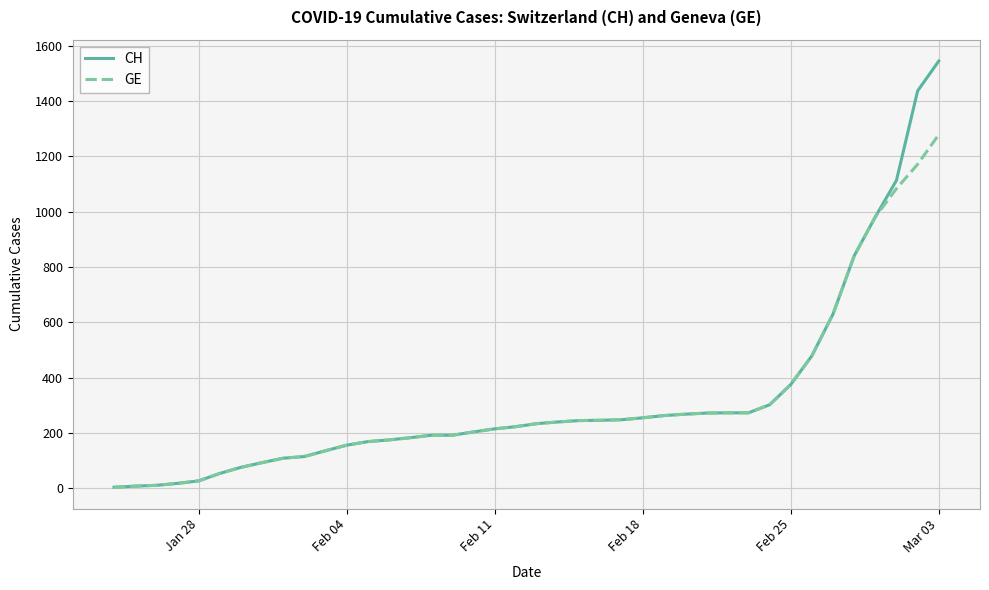

Which series has the largest range (max minus min)?

CH